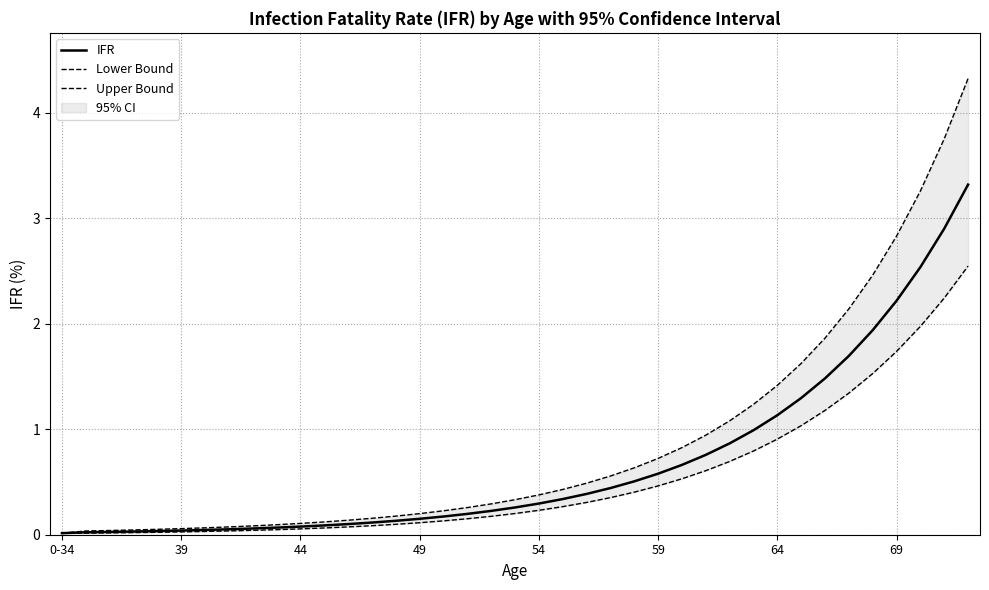

List the series in order of their overall mean, highest first.

Upper Bound, IFR, Lower Bound